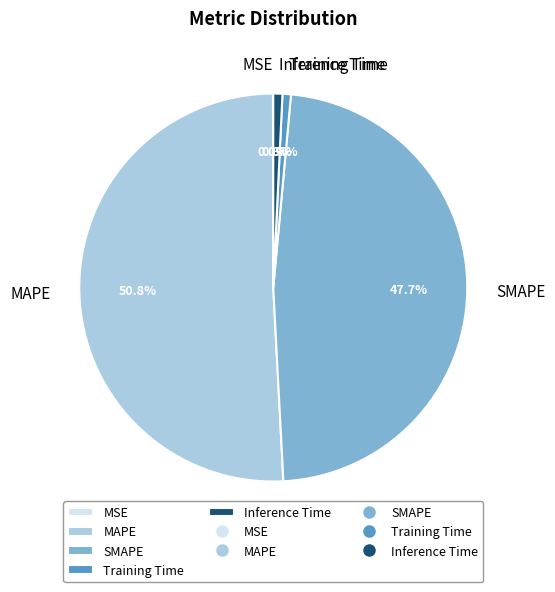

Does MAPE account for over 50% of the chart?

Yes